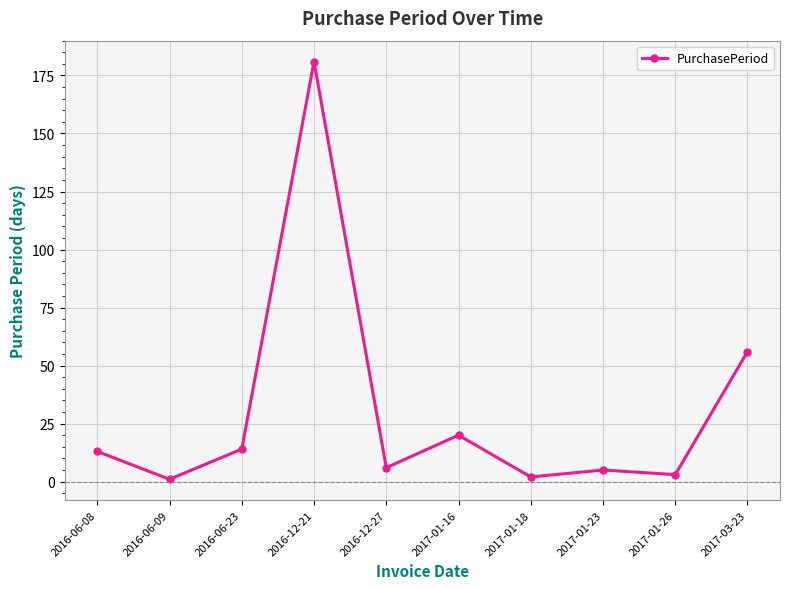

What is the difference between the maximum and minimum values?

180